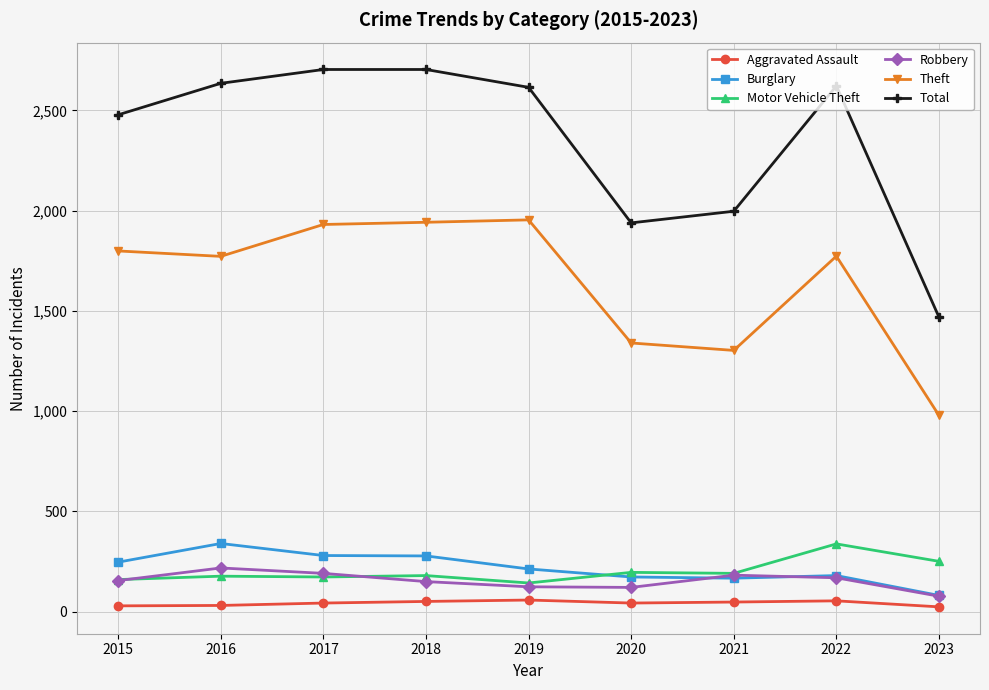

How many lines are shown in the chart?

6